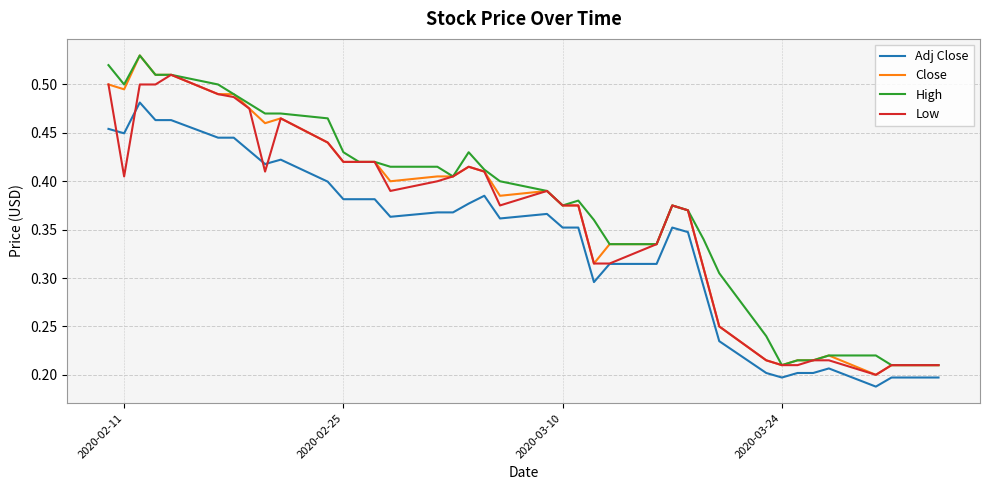

True or false: Adj Close has more than 2 points higher than both neighbors.

True